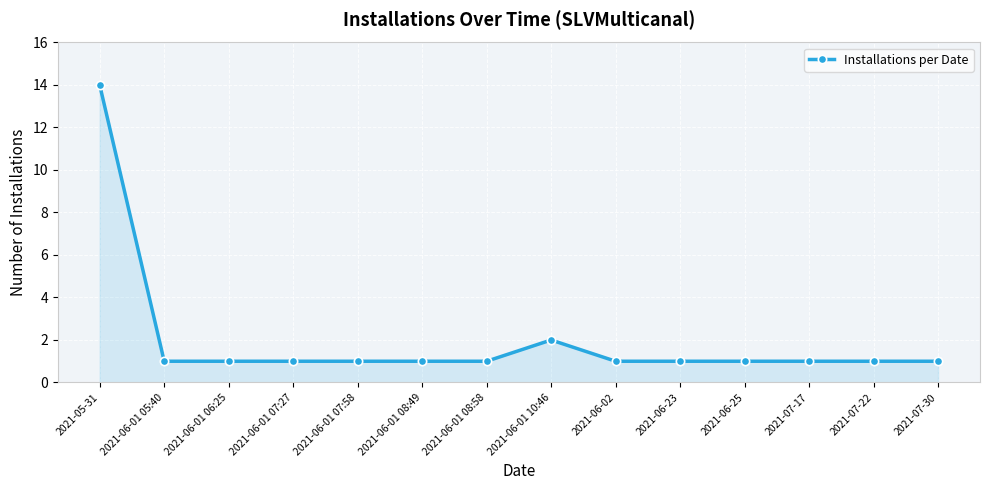

Reading right to left, what are all the values shown in this chart?

1	1	1	1	1	1	2	1	1	1	1	1	1	14